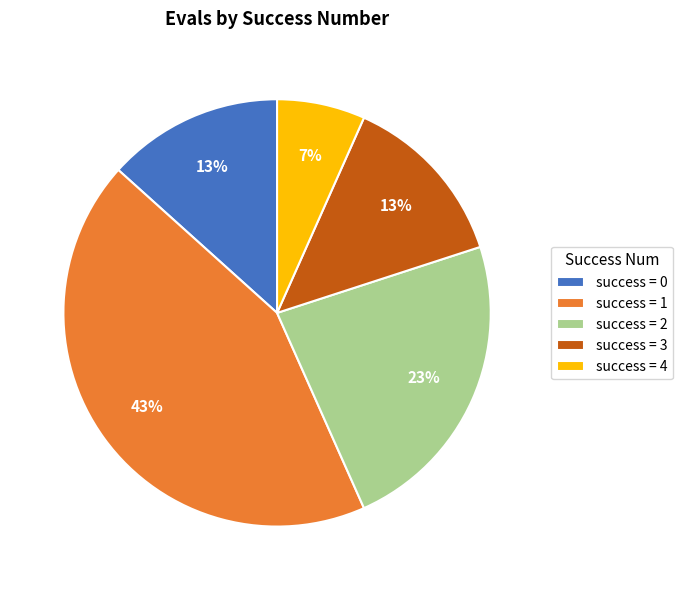

Is there any slice that represents more than half of the pie?

No